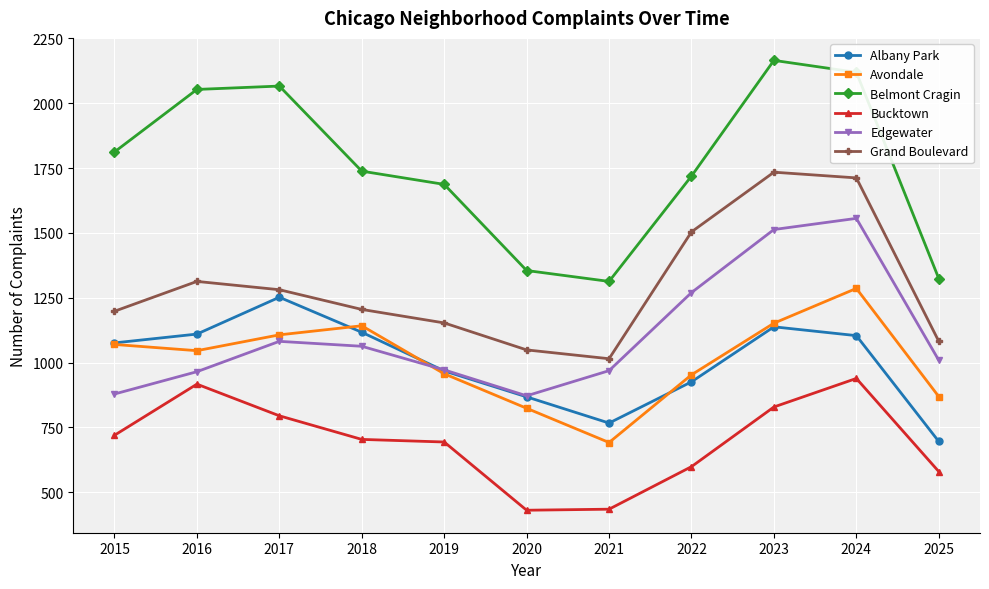

What is the spread (max minus min) of values at 2015?

1092